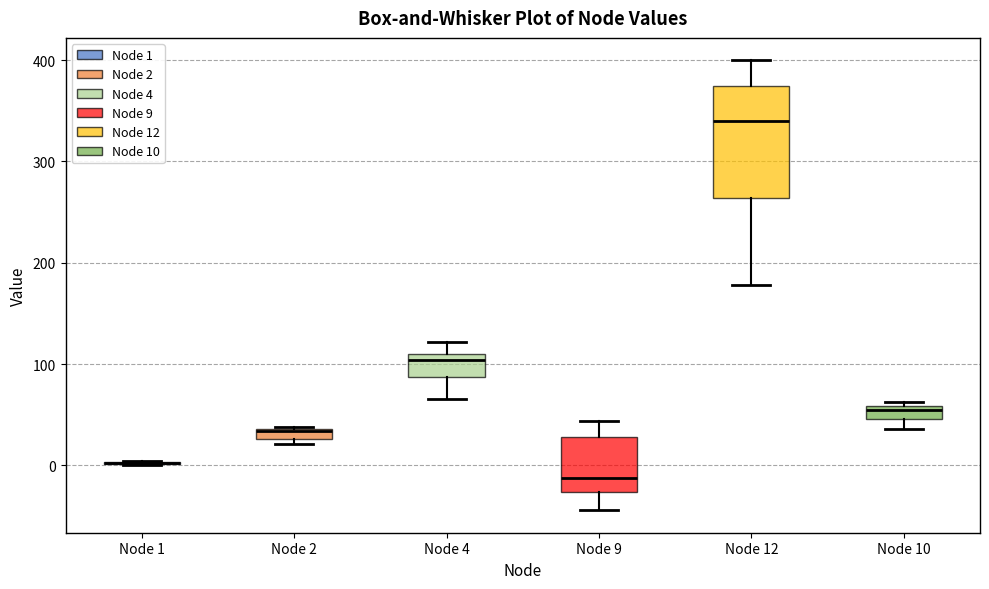

Where does the upper whisker of the box for Node 12 end on the y-axis? The values are not printed on the chart, so give them approximately, as read against the axis.

400